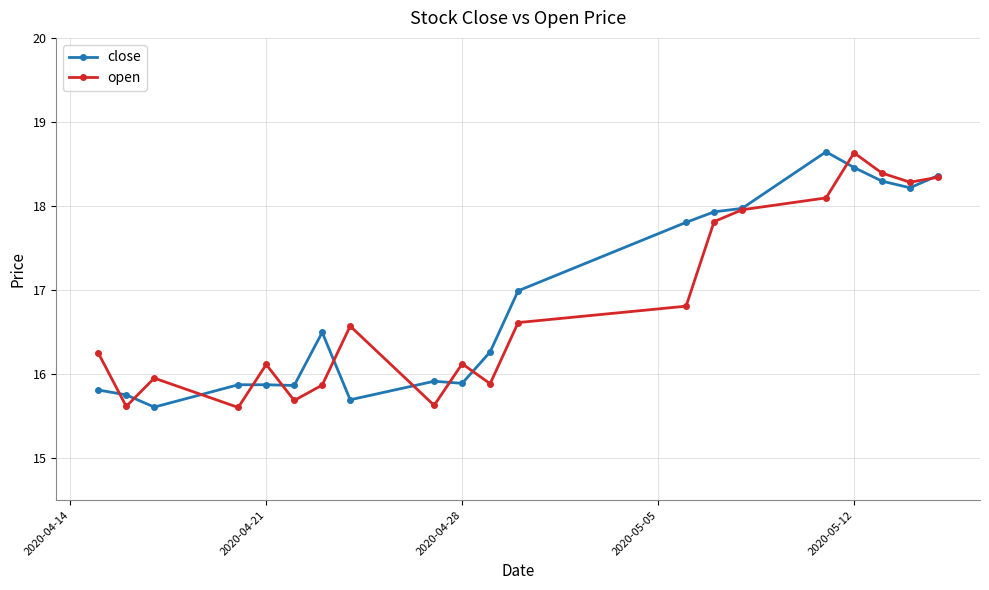

What is the maximum value shown in the chart?

18.6